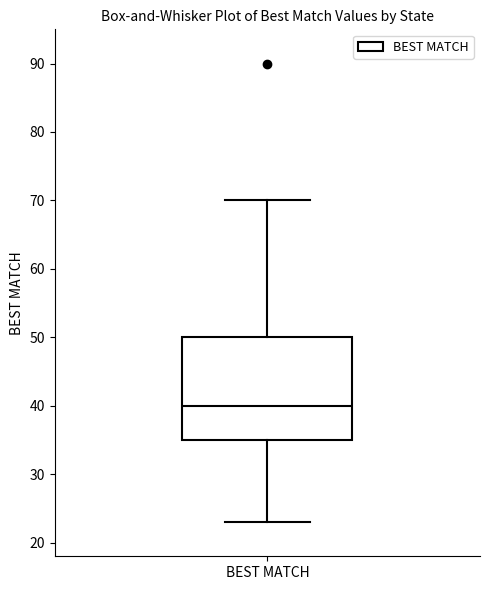

Read this box plot against the y-axis: the position of the median line, the range covered by the box, and the ends of both whiskers. The values are not printed on the chart, so give them approximately, as read against the axis.

median 40, box 35 to 50, whiskers 23 to 70